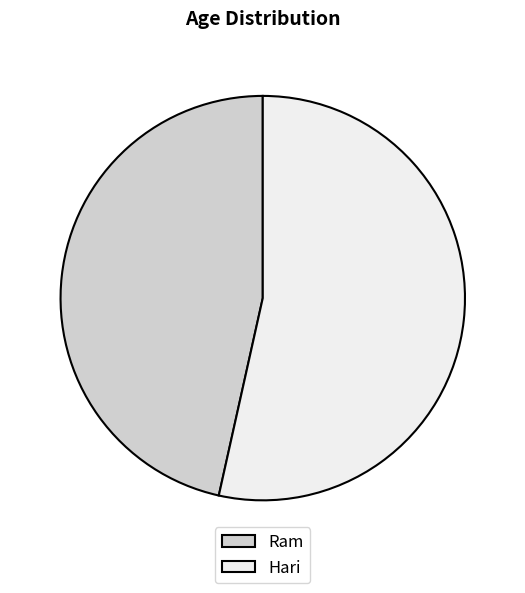

Which category has the biggest portion of the pie?

Hari